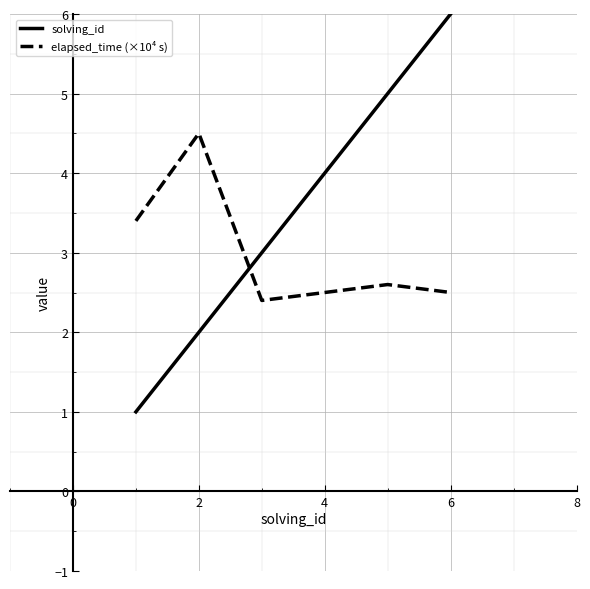

In elapsed_time (×10⁴ s), how many points are higher than both neighbors (excluding endpoints)?

2